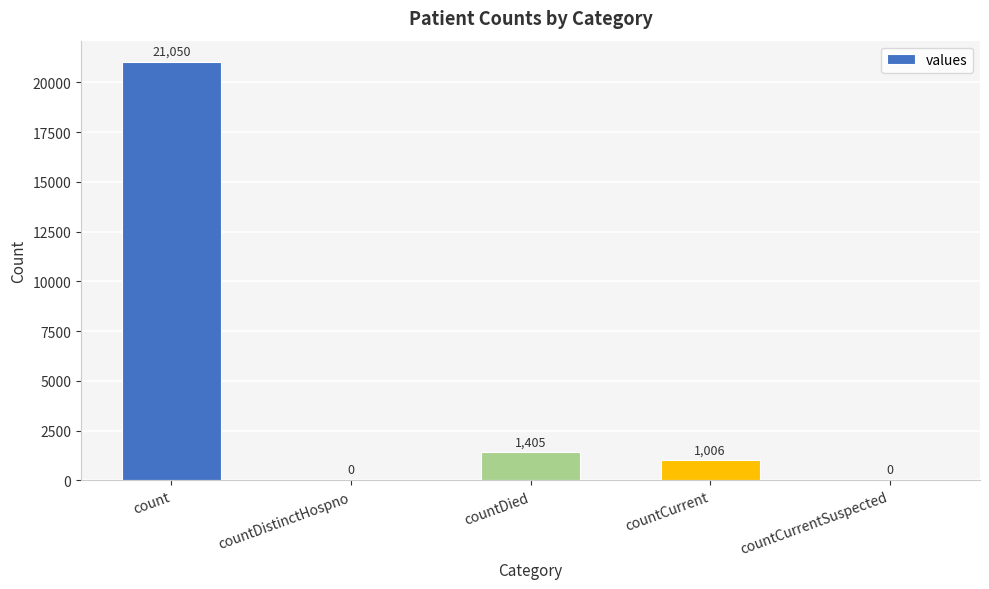

Is it true that the value at countDistinctHospno is 13347?

False